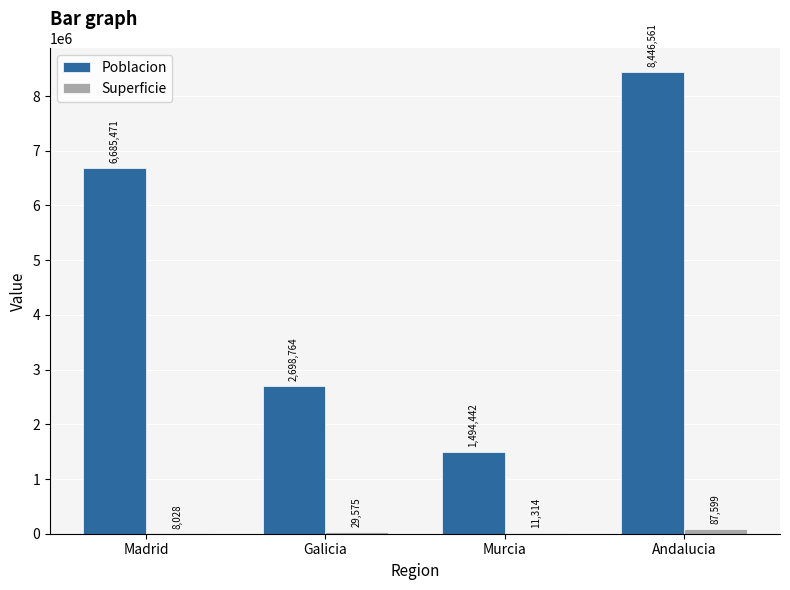

What is the highest value of the Poblacion series?

8446561